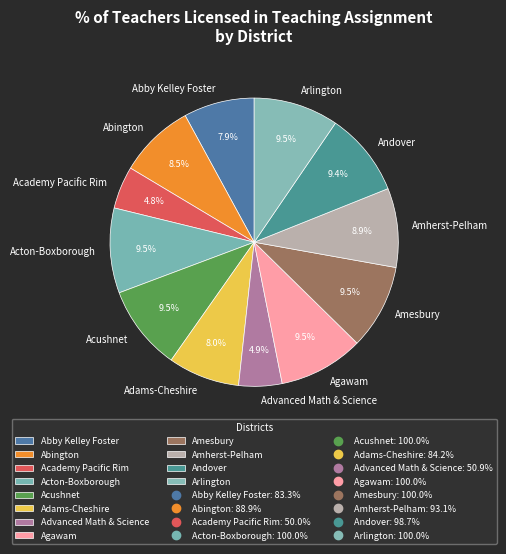

Approximately how many times larger is the value at Amesbury compared to Adams-Cheshire?

1.2